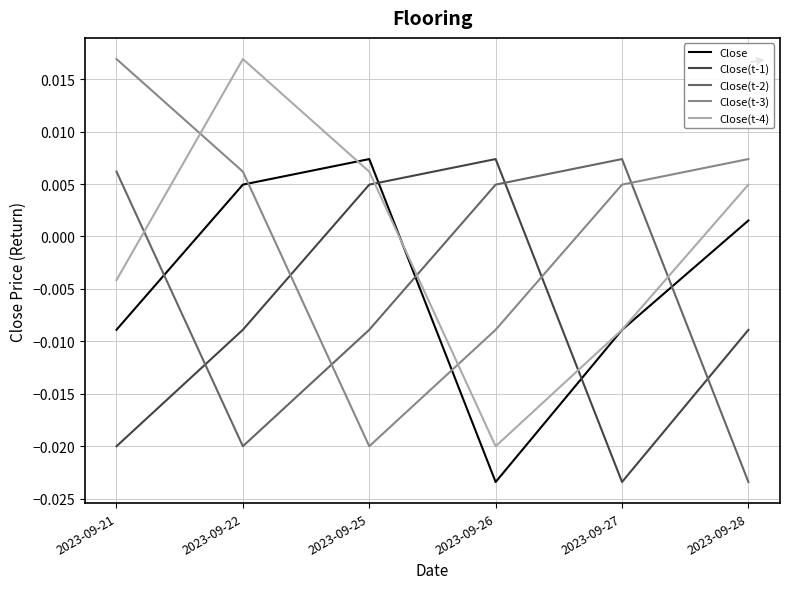

Is the value of Close at 2023-09-26 greater than the value of Close(t-1) at 2023-09-28?

No